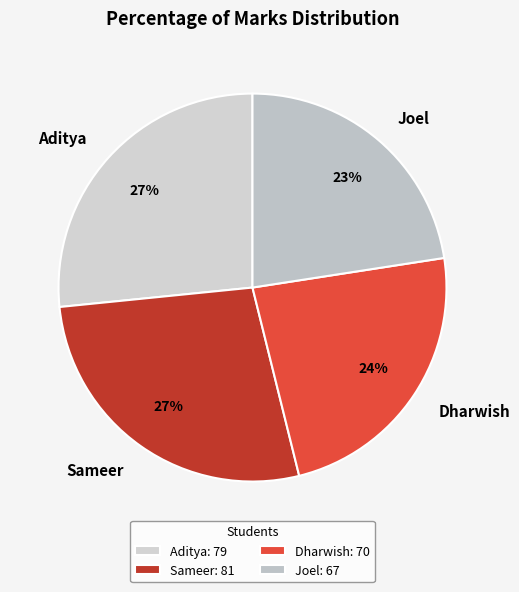

What percentage is the Dharwish slice, to the nearest percent?

24%